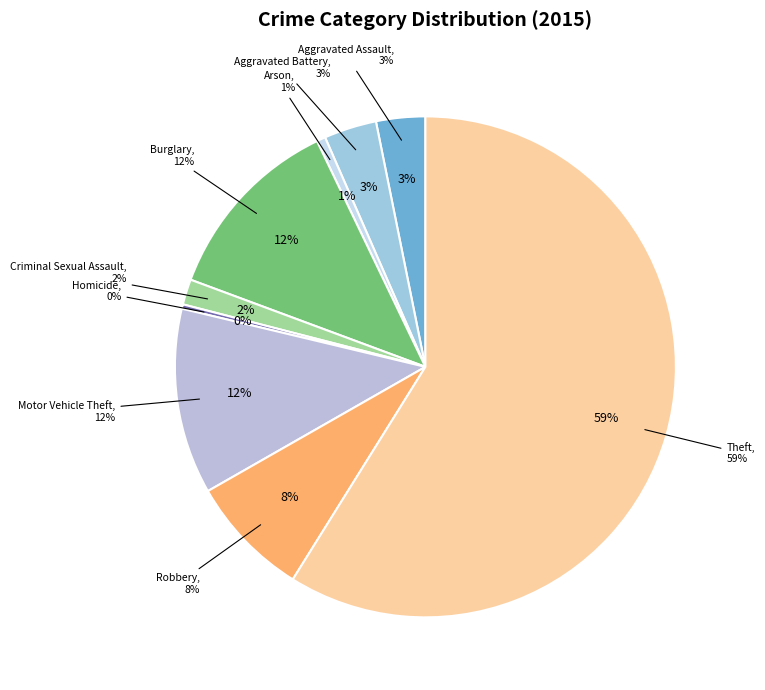

Which slice represents more than half of the pie?

Theft